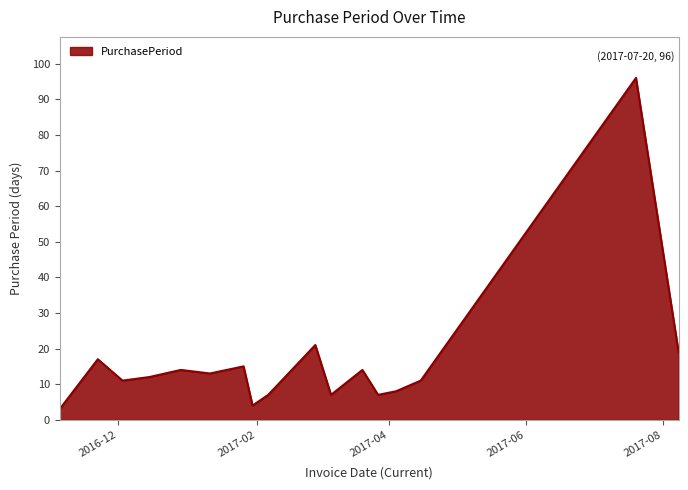

What is the greatest value displayed?

96